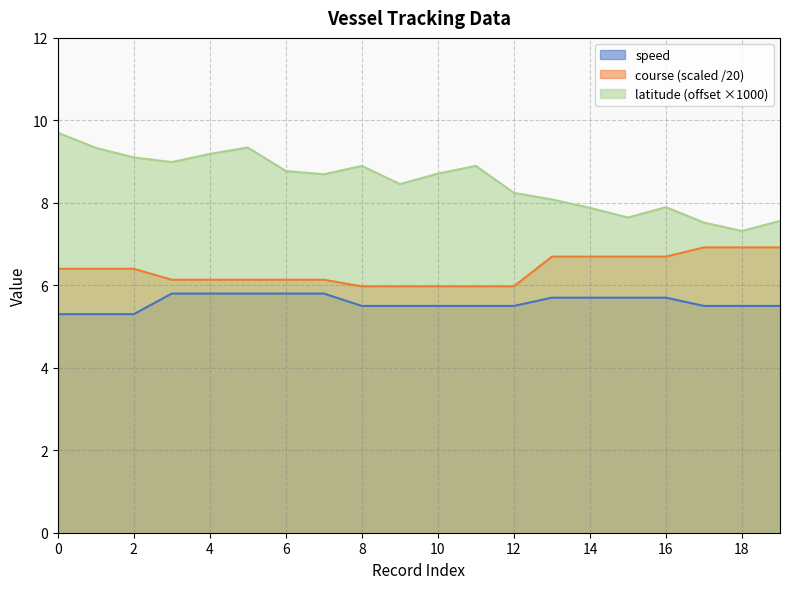

True or false: latitude and speed intersect in this chart.

False